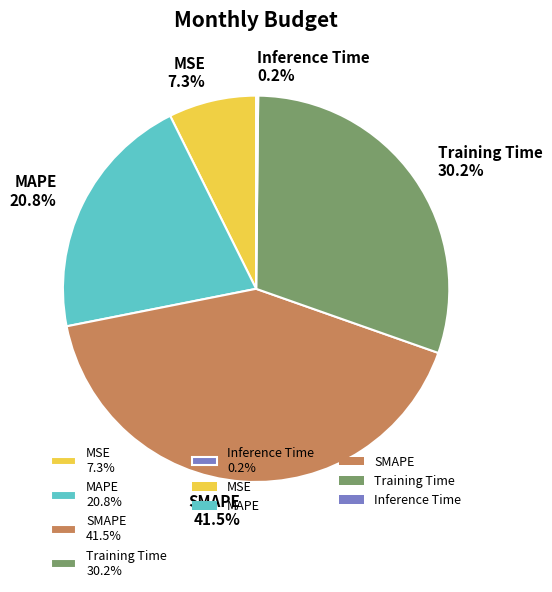

To the nearest percent, what is the difference between the MSE and Training Time slice percentages?

23%